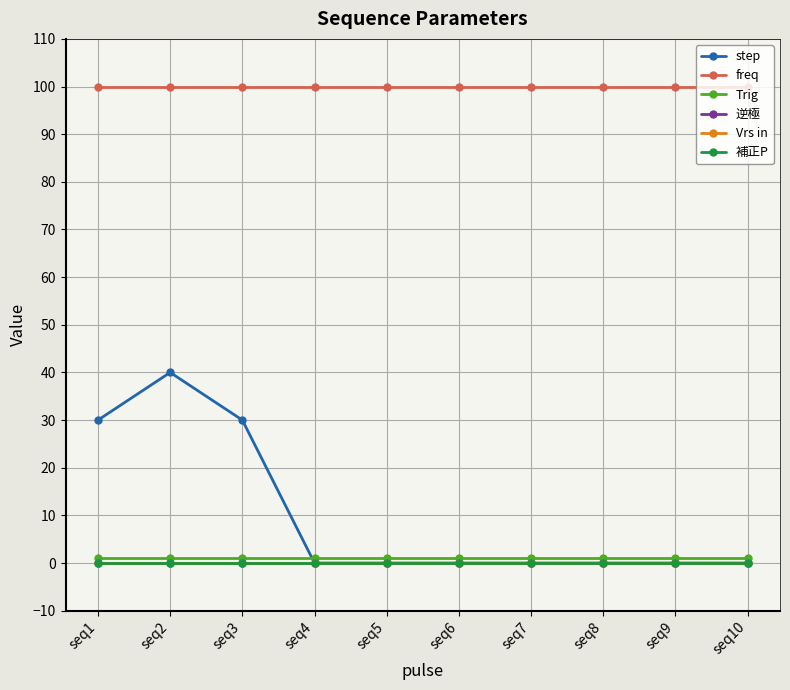

At which label does 補正P reach its peak?

seq1